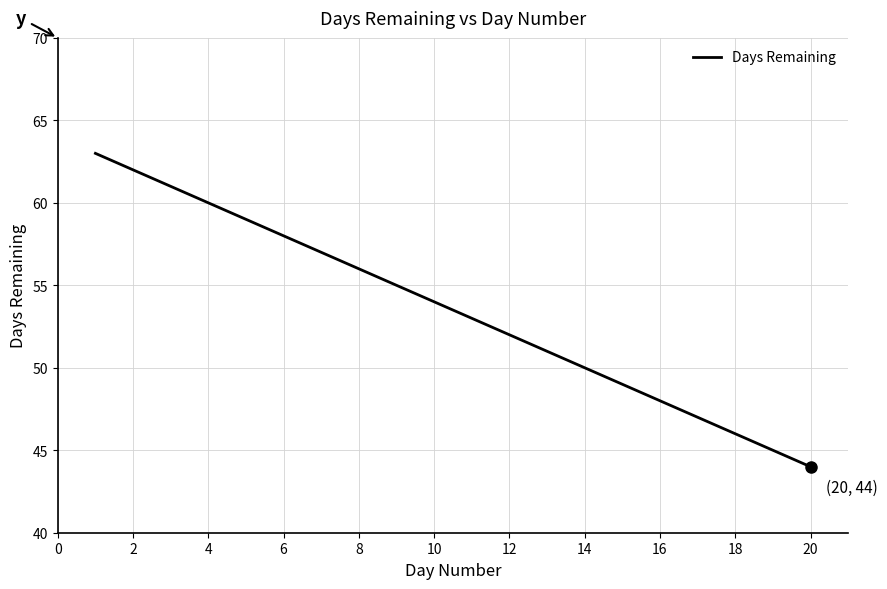

What is the smallest value displayed?

44